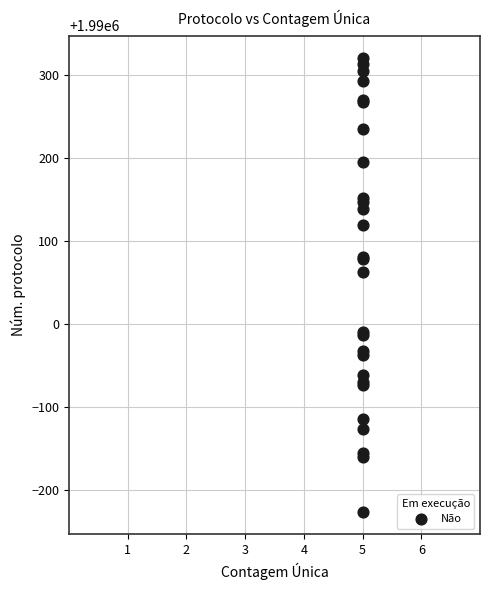

What Y value in the scatter plot is closest to 1990047?

1990063